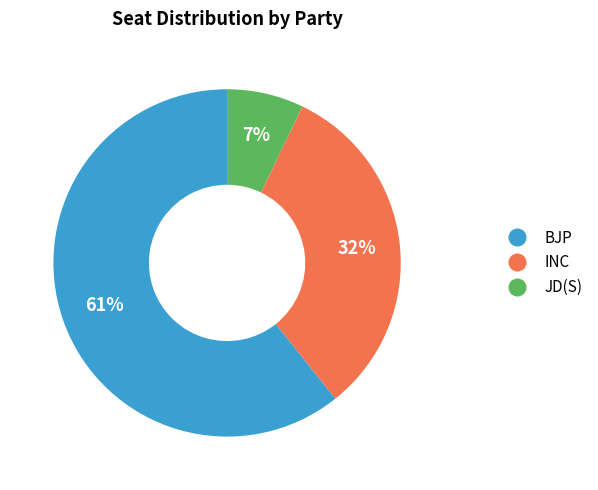

Count the number of slices in the pie.

3